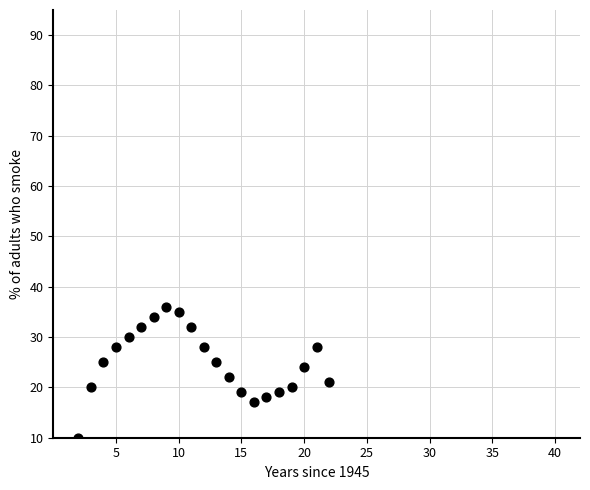

What is the range of Y values (max minus min)?

26